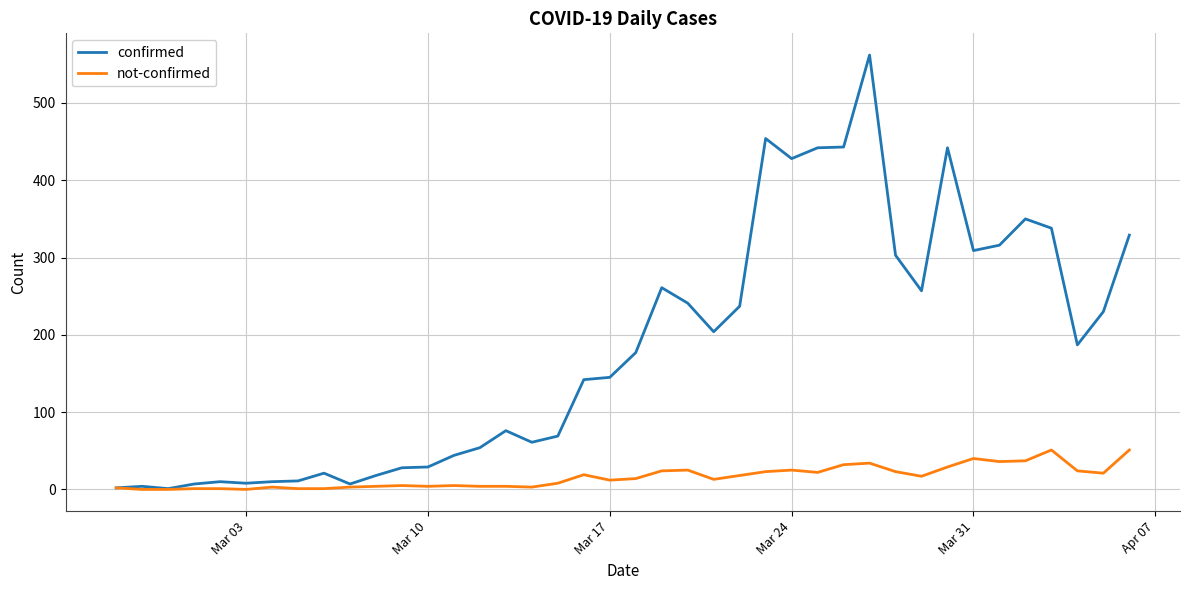

Which series has the widest spread of values?

confirmed